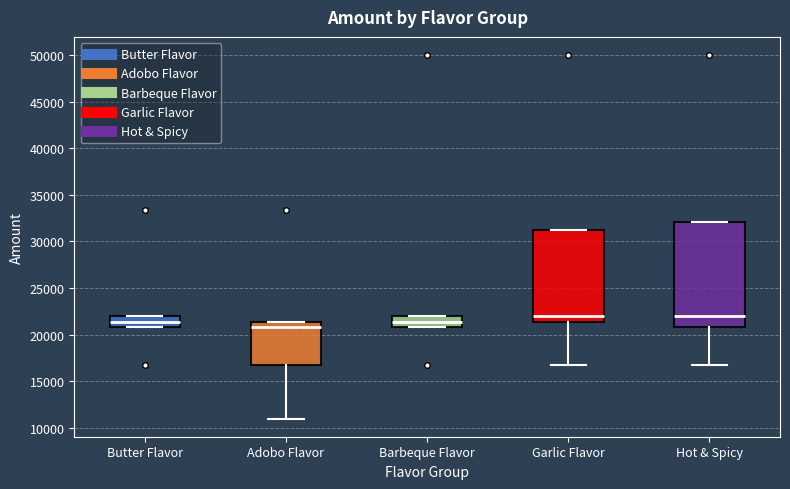

Reading left to right, read every box against the y-axis: the position of its median line, the range the box covers, and the ends of its whiskers. The values are not printed on the chart, so give them approximately, as read against the axis.

Butter Flavor: median 21500, box 21000 to 22000, whiskers 21000 to 22000
Adobo Flavor: median 21000, box 16500 to 21500, whiskers 11000 to 21500
Barbeque Flavor: median 21500, box 21000 to 22000, whiskers 21000 to 22000
Garlic Flavor: median 22000, box 21500 to 31500, whiskers 16500 to 31500
Hot & Spicy: median 22000, box 21000 to 32000, whiskers 16500 to 32000